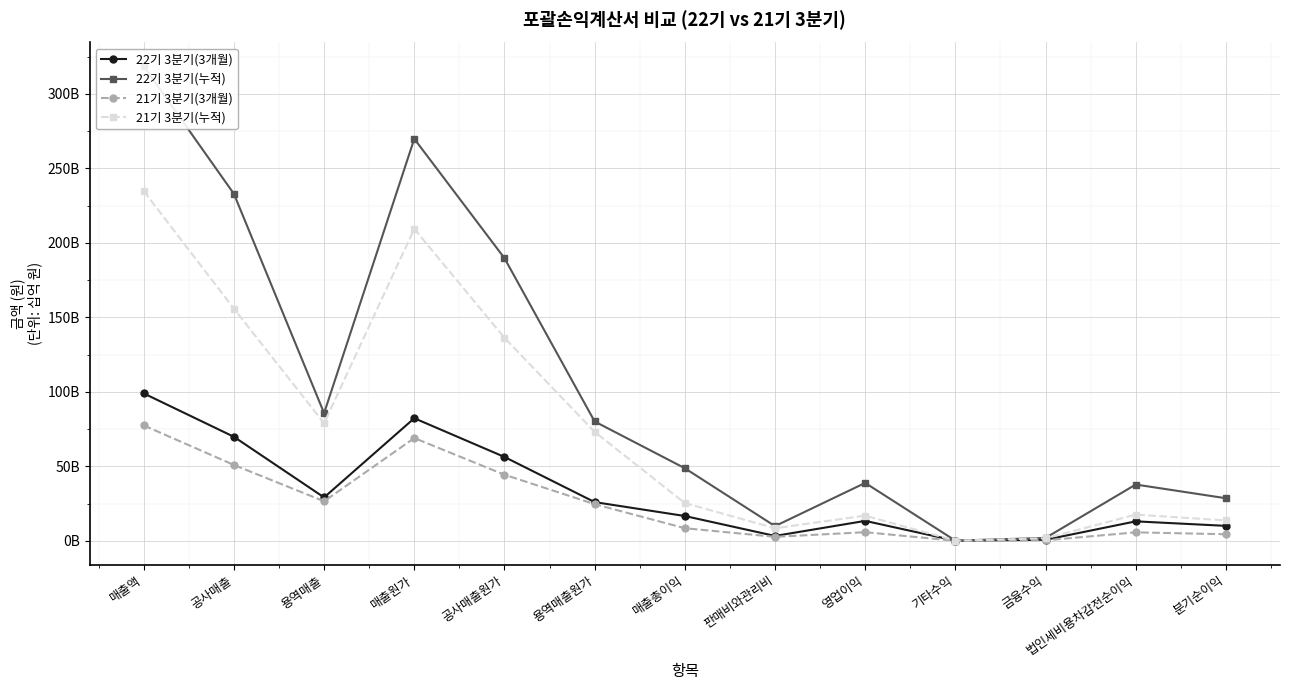

Where does the 22기 3분기(누적) series first go above 48?

매출액